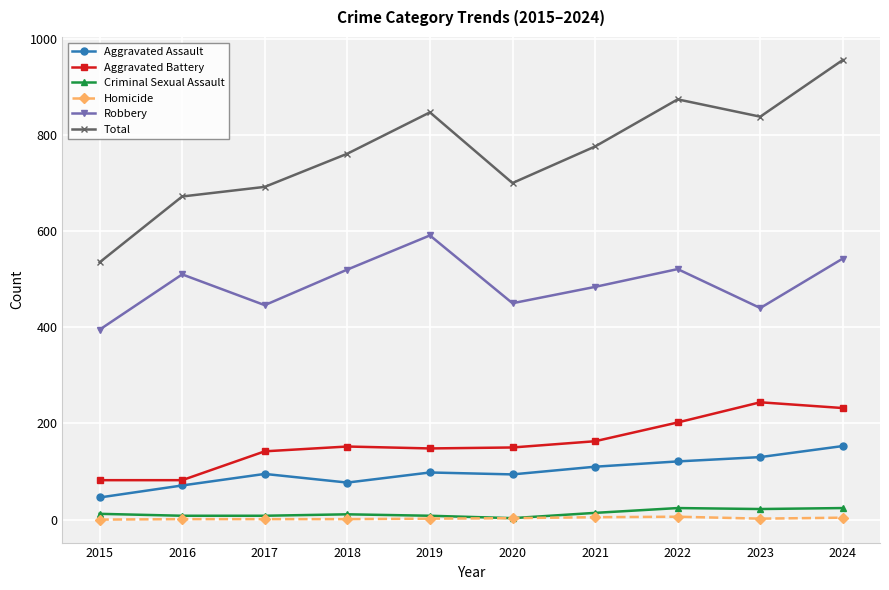

How many categories are shown in the chart?

10